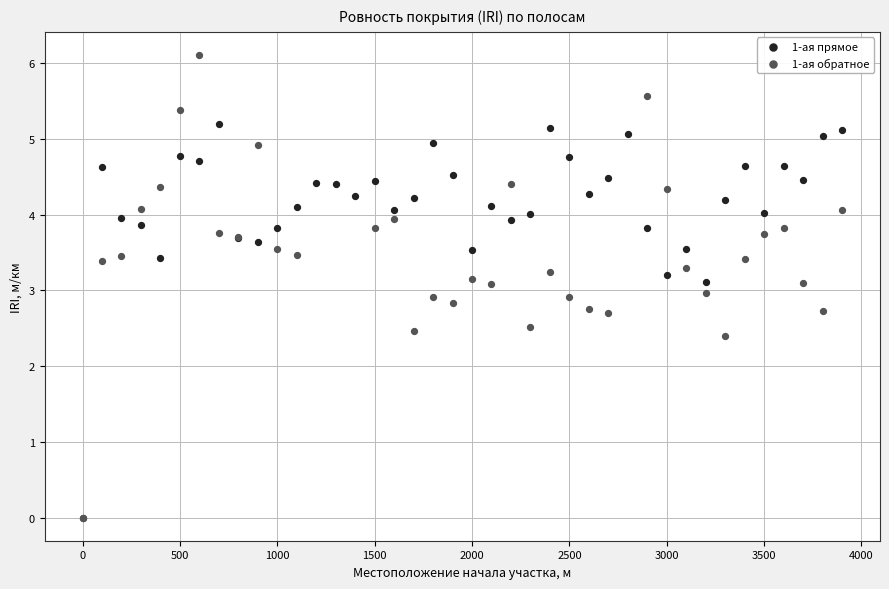

Which series reaches the maximum Y coordinate?

1-ая обратное